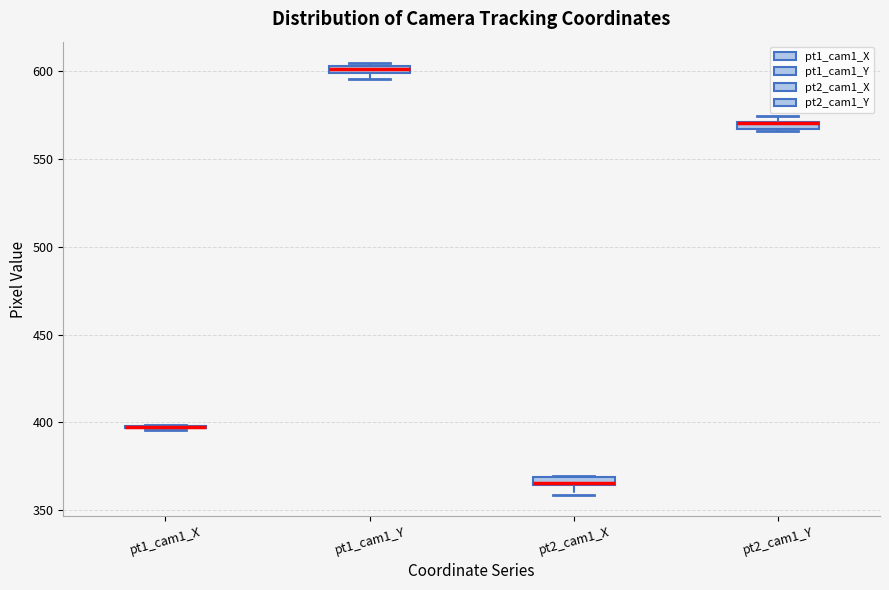

Where is the lower edge of the box for pt2_cam1_Y on the y-axis? The values are not printed on the chart, so give them approximately, as read against the axis.

565